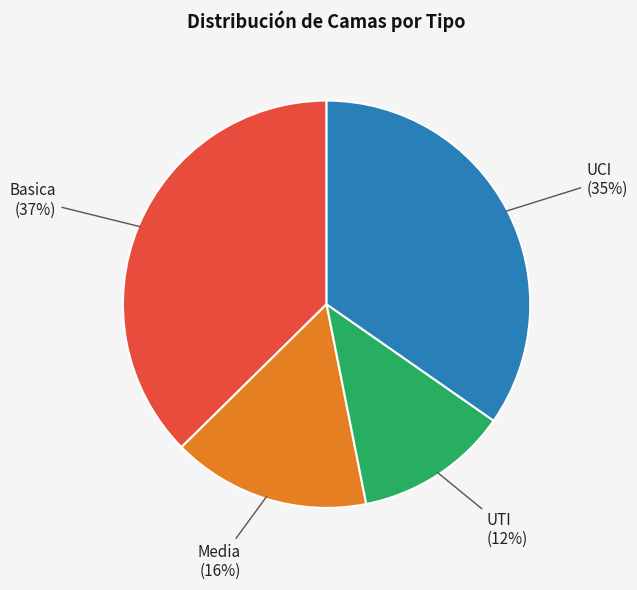

Rank the categories by value from highest to lowest.

Basica, UCI, Media, UTI